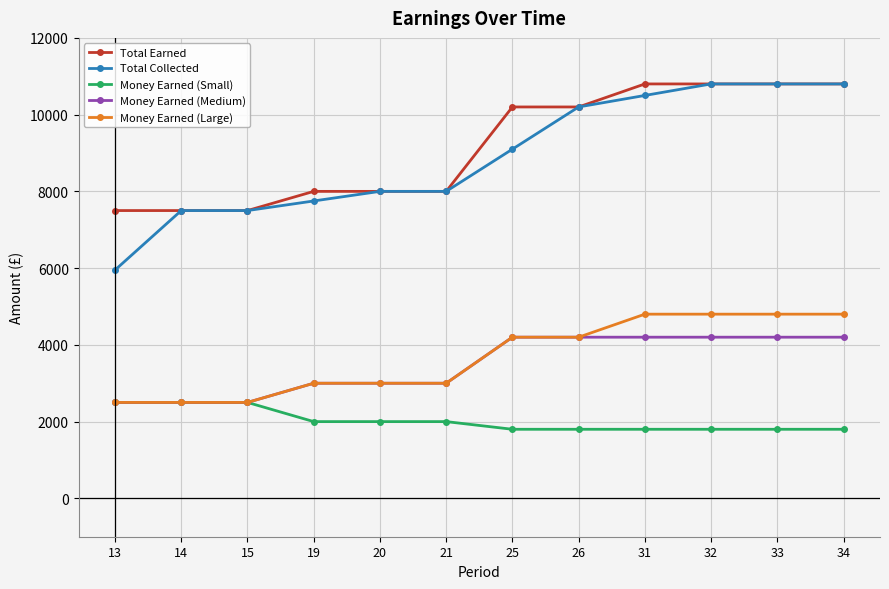

True or false: Total Collected has a value of 13029 at 21.

False